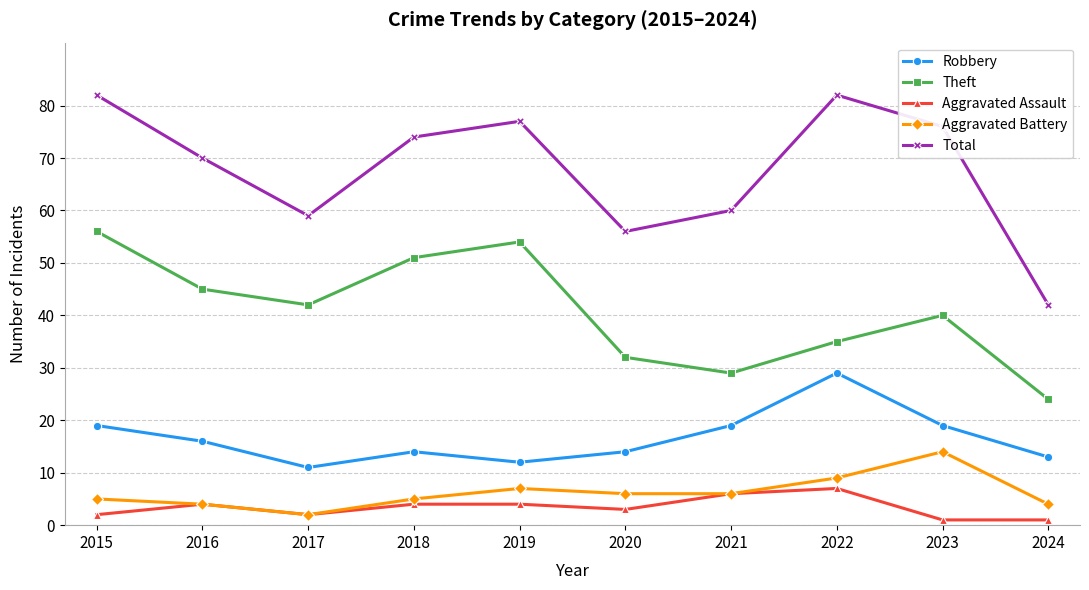

Where is the first local minimum for Aggravated Assault?

2017